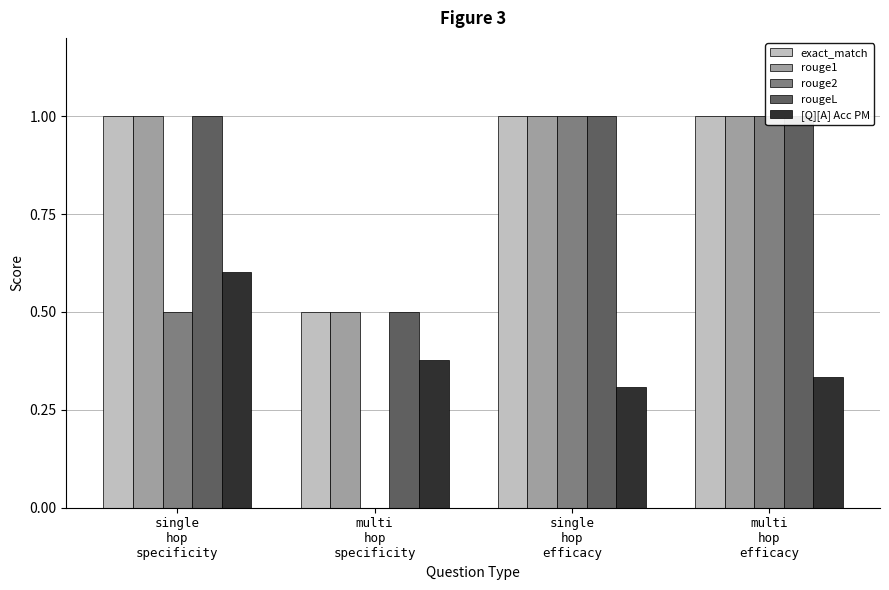

True or false: rouge2 has a value of 0.5 at single
hop
specificity.

True